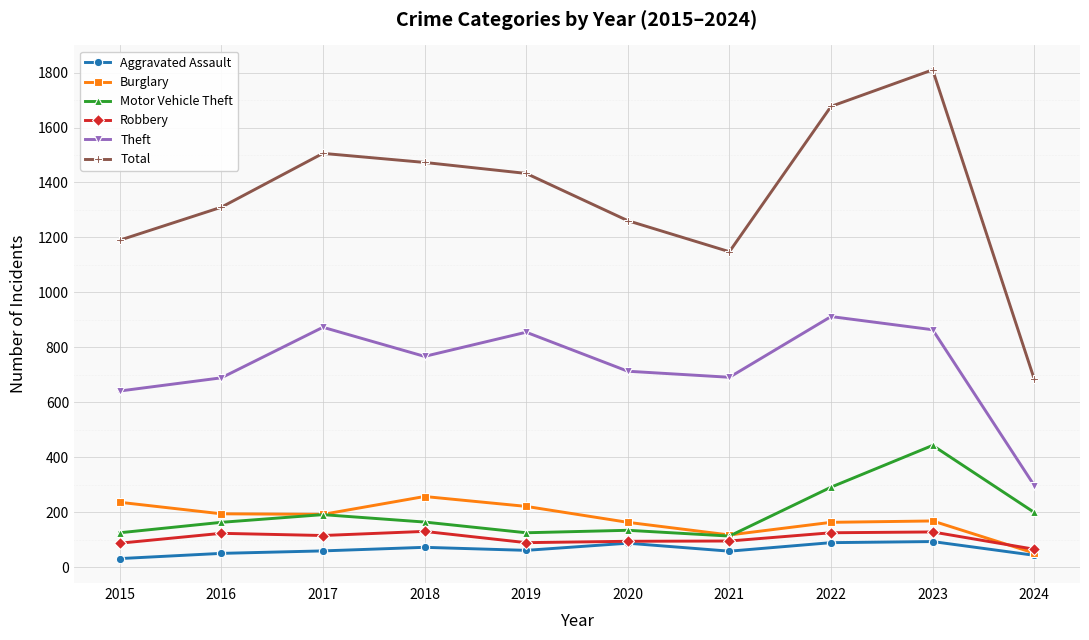

What are all the series names shown in the legend?

Aggravated Assault, Burglary, Motor Vehicle Theft, Robbery, Theft, Total